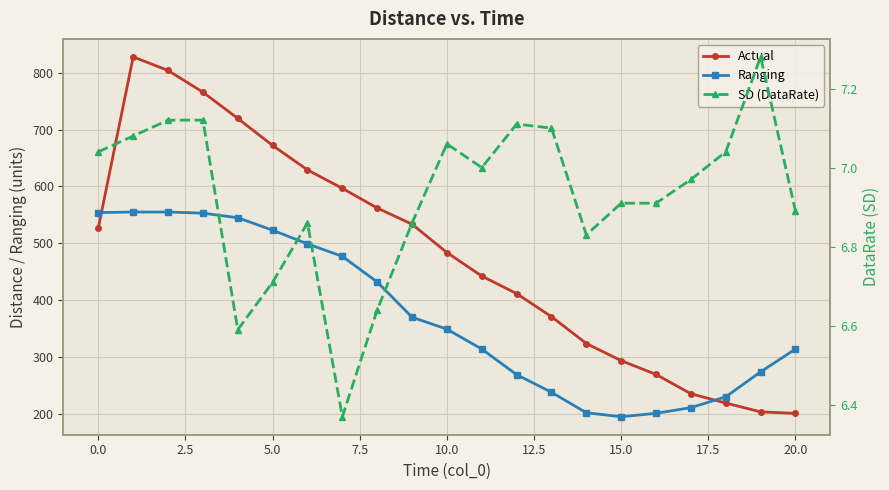

At 10.0, list the series in order from smallest to largest.

SD (DataRate), Ranging, Actual